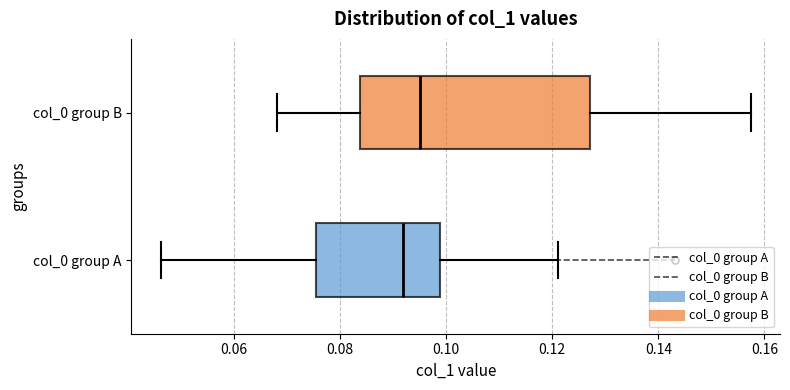

Which box has the furthest to the left median line?

col_0 group A